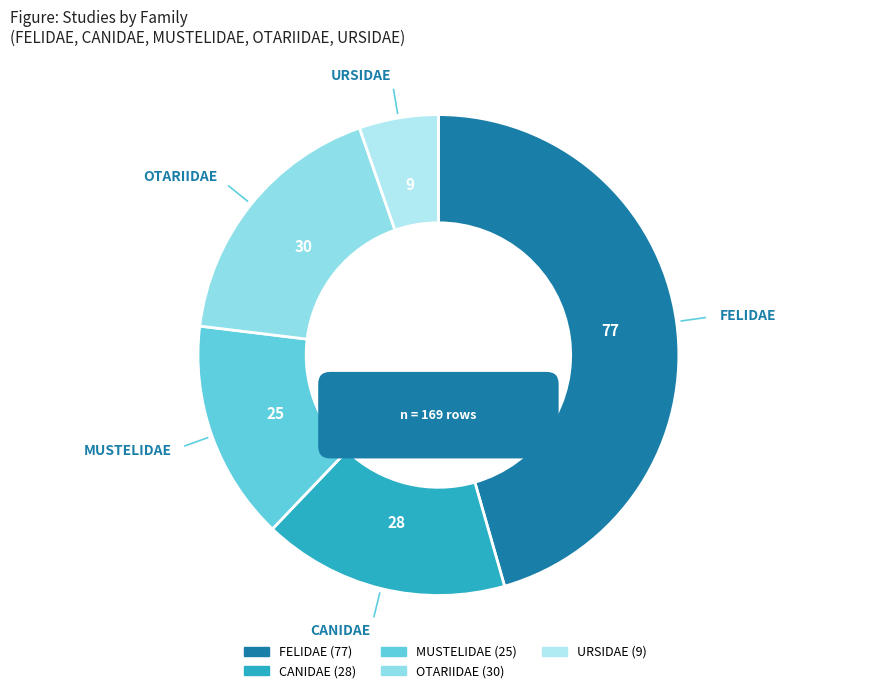

Is there any slice that represents more than half of the pie?

No